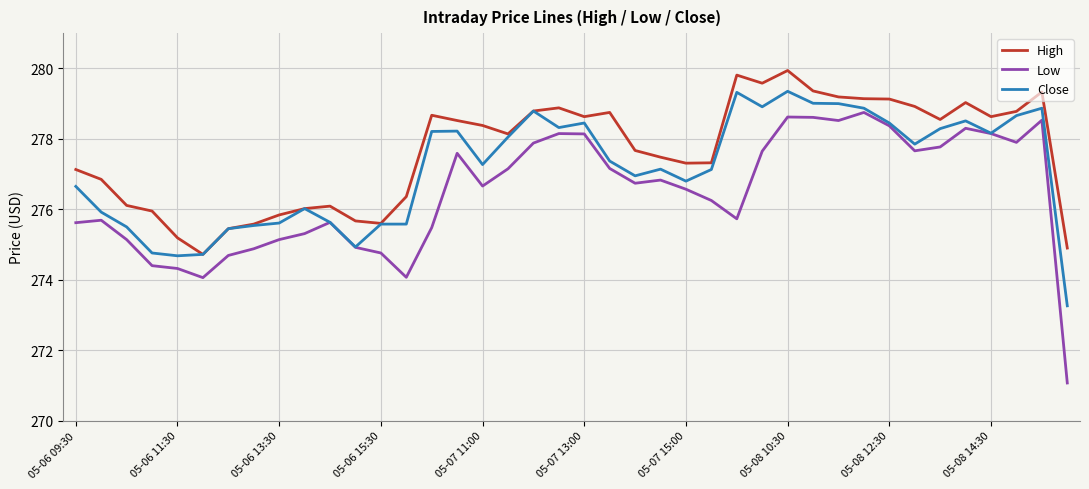

Rank the series by their maximum value, from lowest to highest.

Low, Close, High